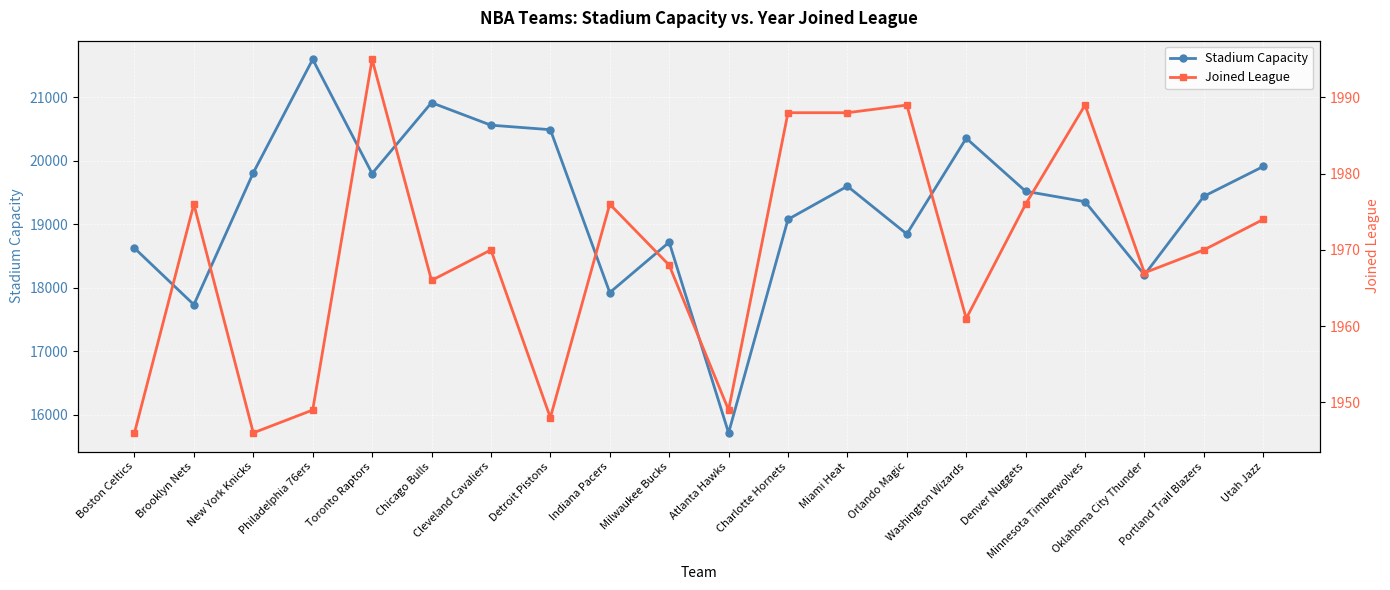

How many interior local valleys does the Joined League series have?

6